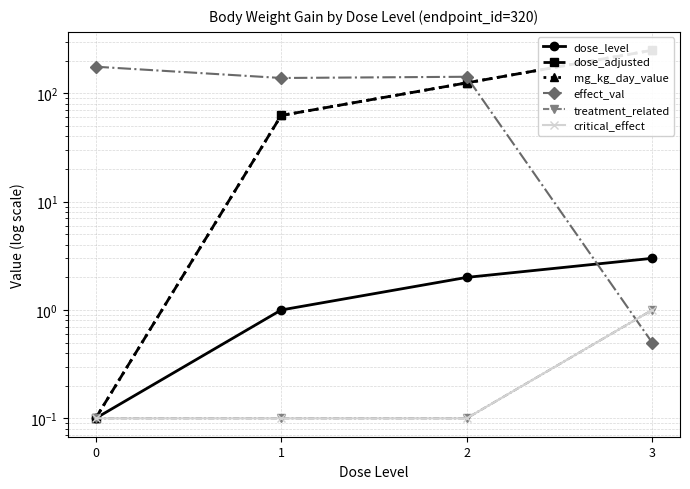

True or false: critical_effect and mg_kg_day_value cross at least once.

False